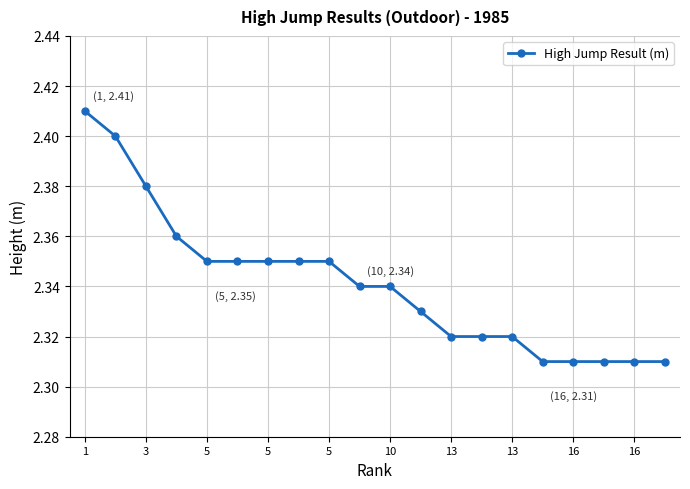

What is the sum of all values?

46.8